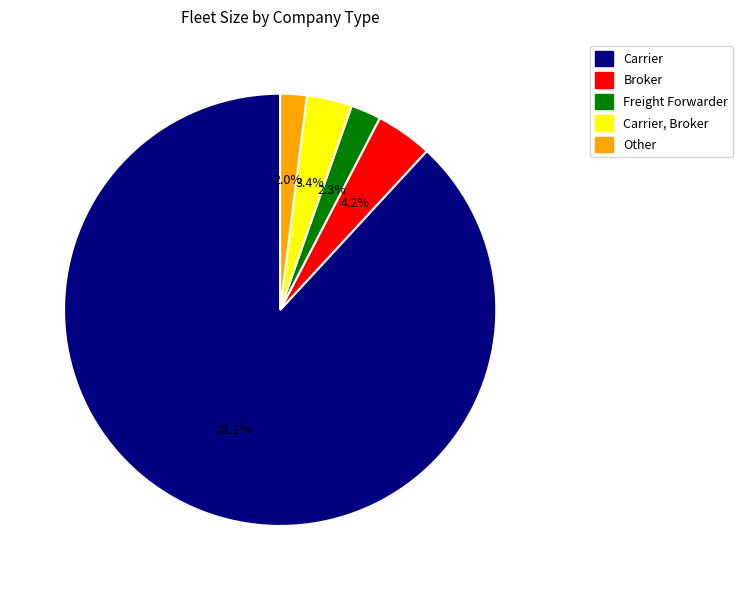

Count the number of slices in the pie.

5